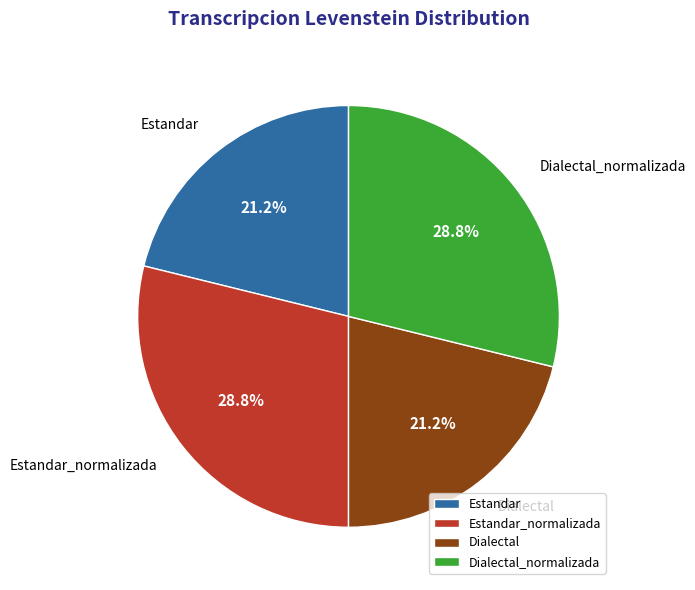

Is there any slice that represents more than half of the pie?

No